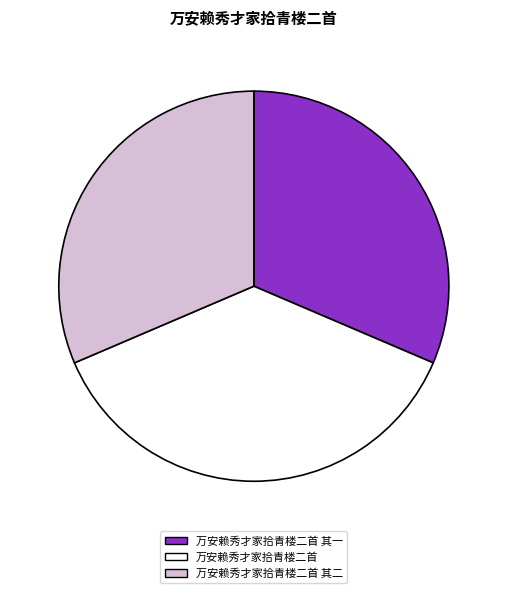

Is it true that 万安赖秀才家拾青楼二首 is 37% of the pie?

True